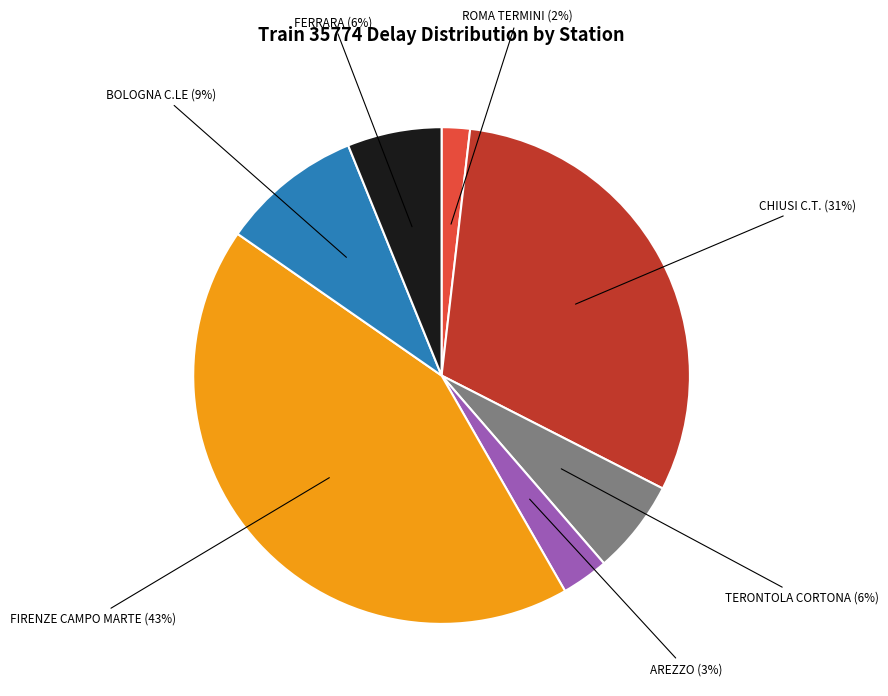

To the nearest percent, what is the difference between the largest and smallest slice percentages?

41%